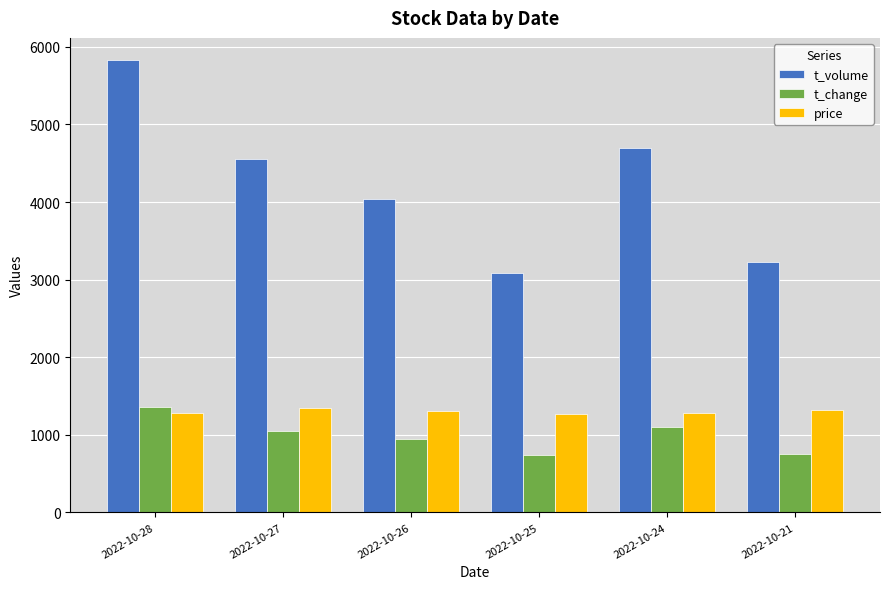

The value of t_volume at 2022-10-21 is 4546. True or false?

False